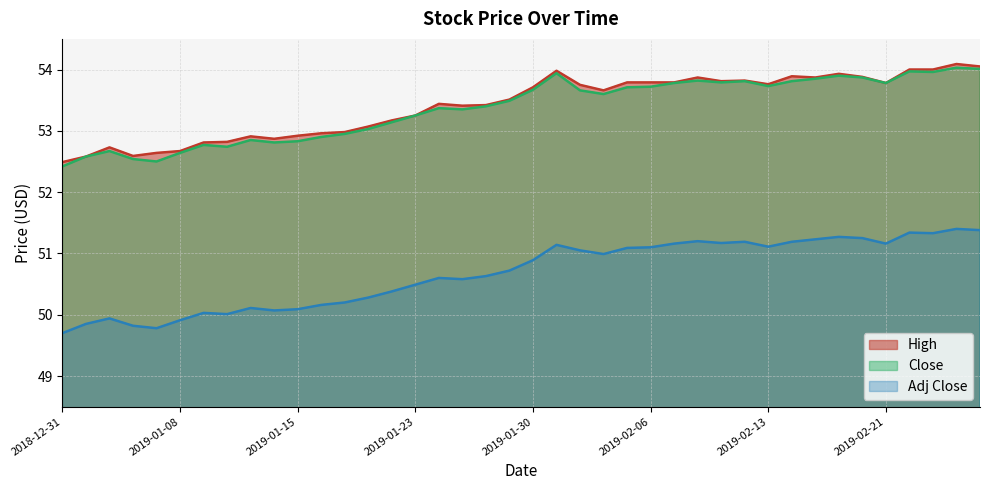

Where does the High series first go above 53?

2019-01-18